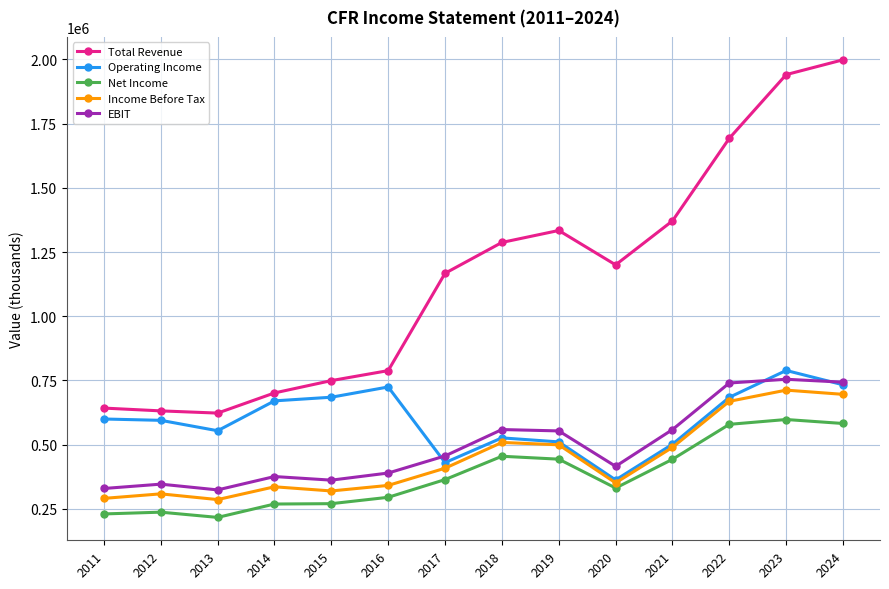

Which series has the largest total across all categories?

Total Revenue